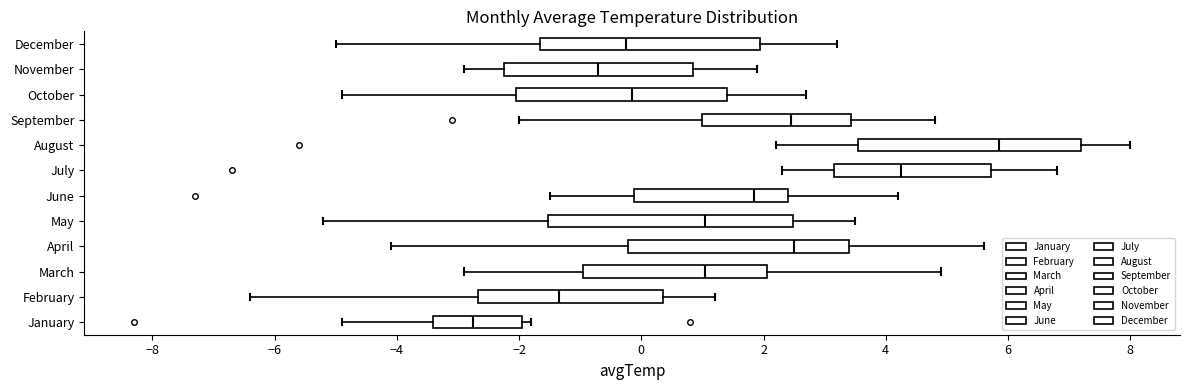

Reading bottom to top, read every box against the x-axis: the position of its median line, the range the box covers, and the ends of its whiskers. The values are not printed on the chart, so give them approximately, as read against the axis.

January: median -2.8, box -3.4 to -2.0, whiskers -4.8 to -1.8
February: median -1.4, box -2.6 to 0.4, whiskers -6.4 to 1.2
March: median 1.0, box -1.0 to 2.0, whiskers -2.8 to 5.0
April: median 2.6, box -0.2 to 3.4, whiskers -4.0 to 5.6
May: median 1.0, box -1.6 to 2.4, whiskers -5.2 to 3.6
June: median 1.8, box -0.2 to 2.4, whiskers -1.4 to 4.2
July: median 4.2, box 3.2 to 5.8, whiskers 2.4 to 6.8
August: median 5.8, box 3.6 to 7.2, whiskers 2.2 to 8.0
September: median 2.4, box 1.0 to 3.4, whiskers -2.0 to 4.8
October: median -0.2, box -2.0 to 1.4, whiskers -4.8 to 2.8
November: median -0.6, box -2.2 to 0.8, whiskers -2.8 to 2.0
December: median -0.2, box -1.6 to 2.0, whiskers -5.0 to 3.2